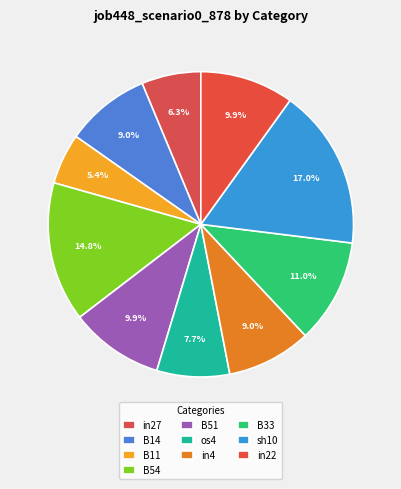

Which category has the smallest portion of the pie?

B11